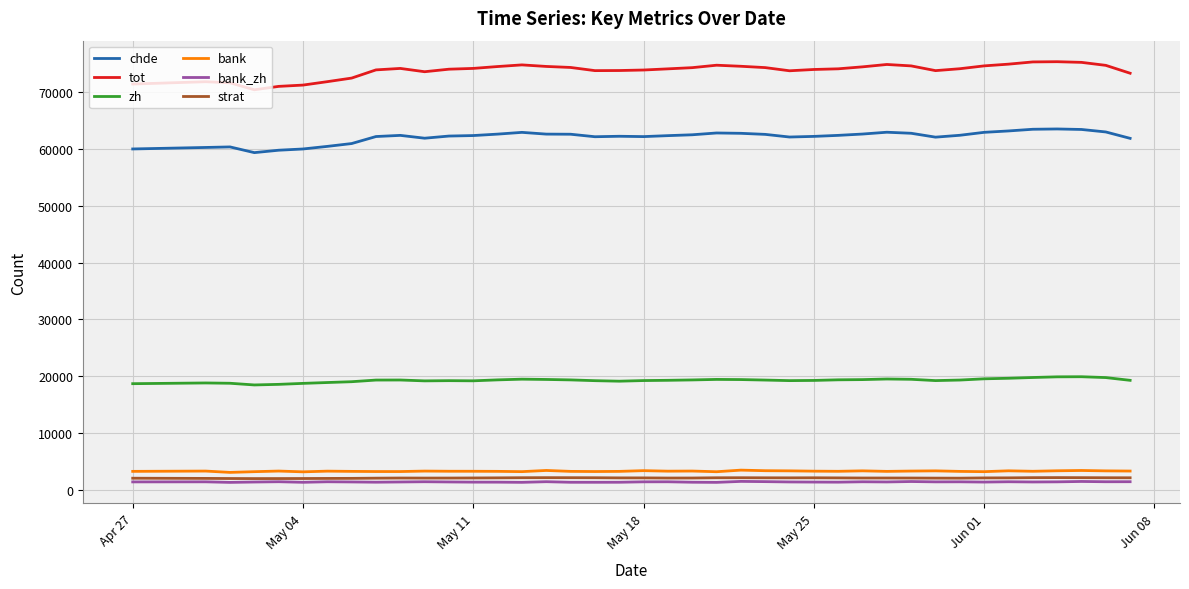

True or false: chde and strat cross at least once.

False